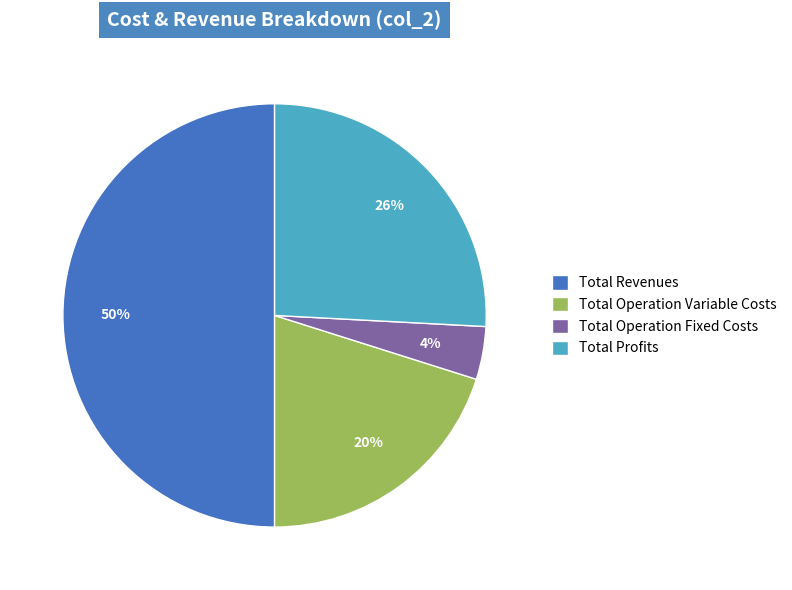

Which category has the smallest portion of the pie?

Total Operation Fixed Costs